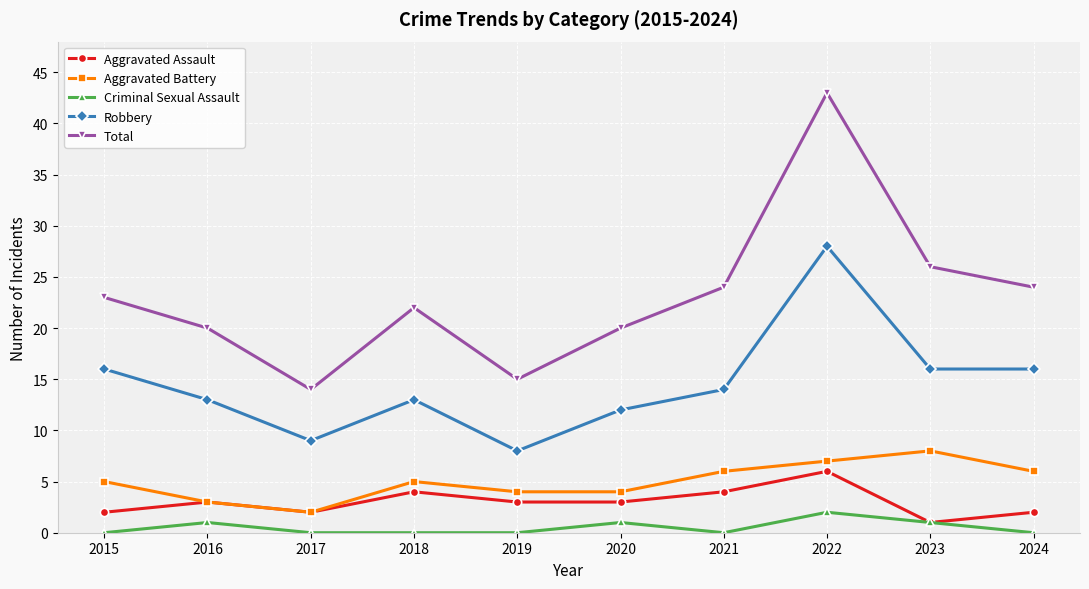

Which series has the largest total across all categories?

Total